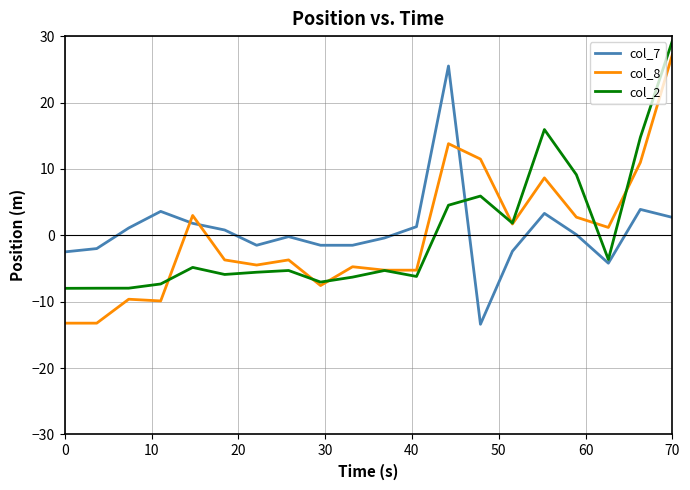

True or false: col_8 and col_7 cross at least once.

True